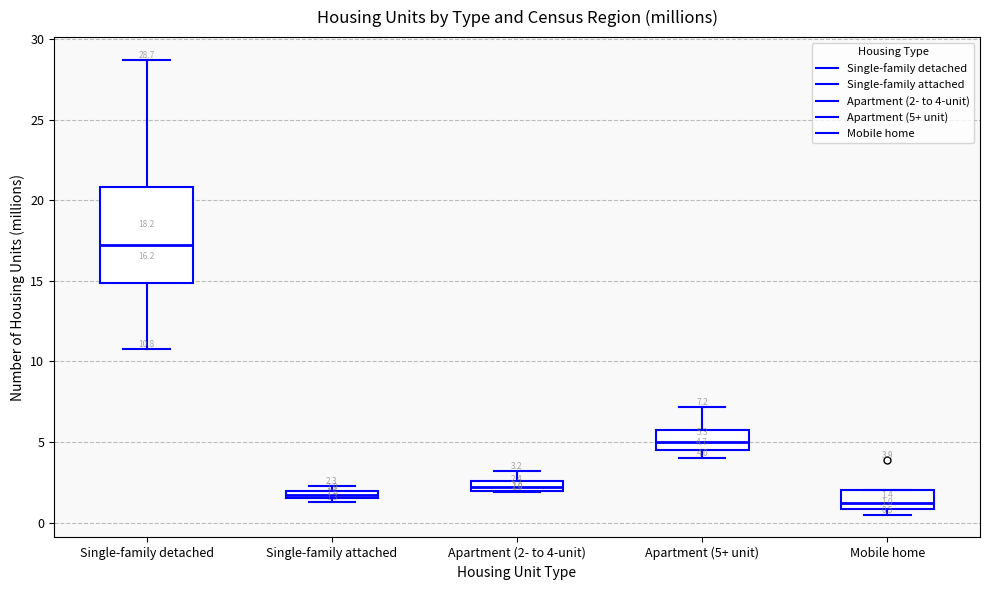

Which box has the lowest median line?

Mobile home